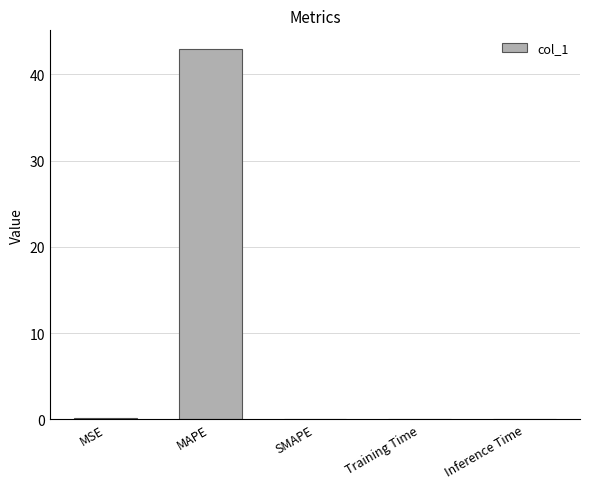

Which has a higher value, MAPE or Training Time?

MAPE